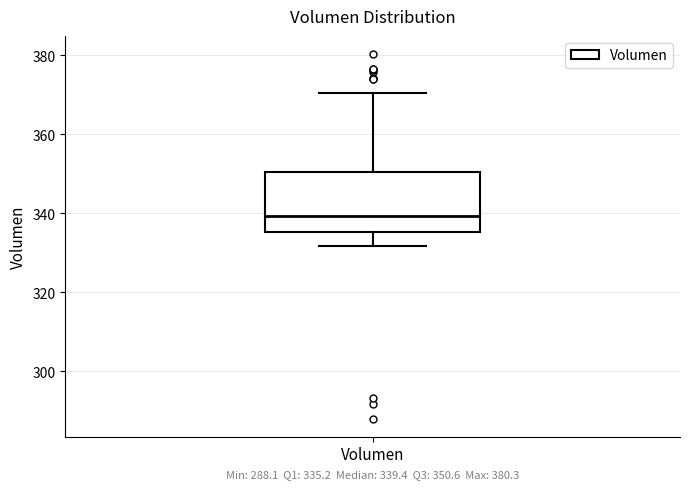

Where does the median line of the box for Volumen sit on the y-axis? The values are not printed on the chart, so give them approximately, as read against the axis.

340